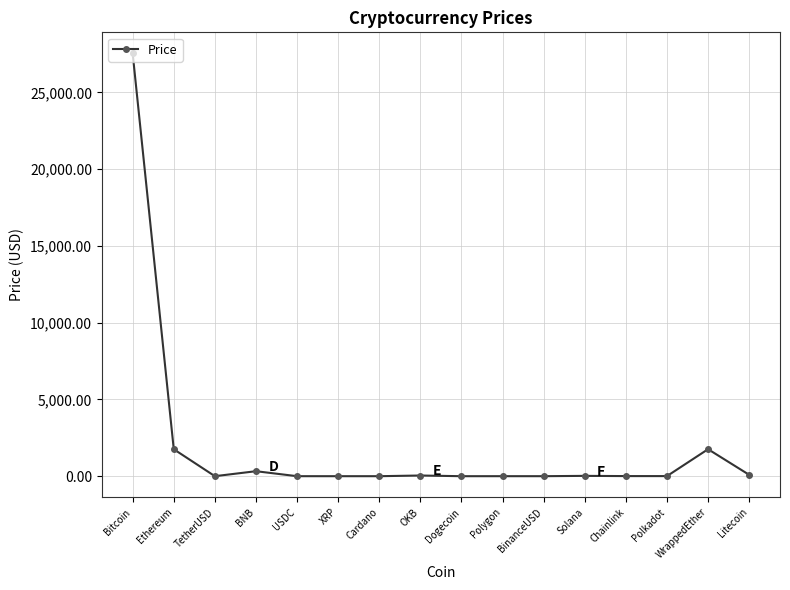

What is the label of the 14th point from the left?

Polkadot